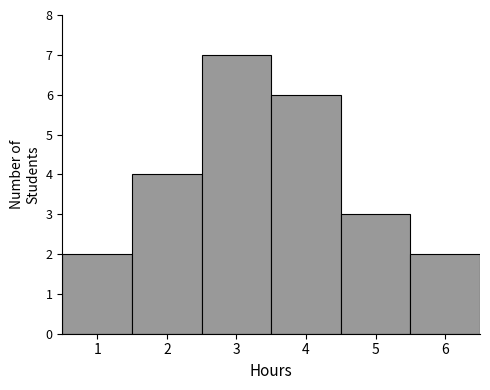

Which range on the x-axis has the tallest bar?

2.5 to 3.5